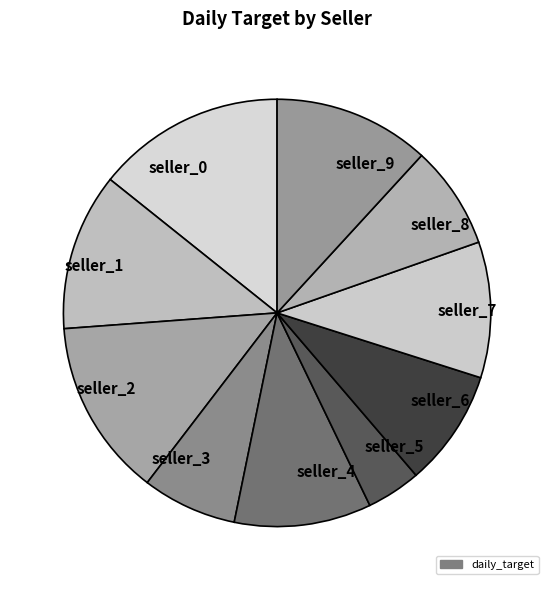

The seller_0 slice represents 14% of the pie. True or false?

True